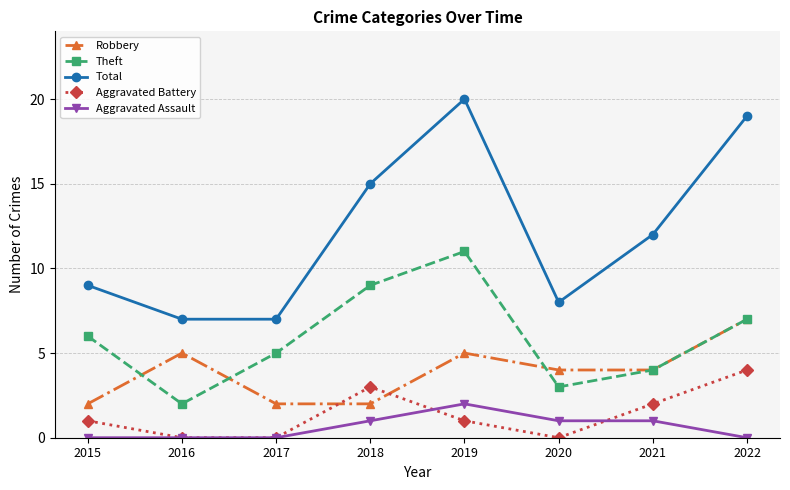

Which series has the widest spread of values?

Total